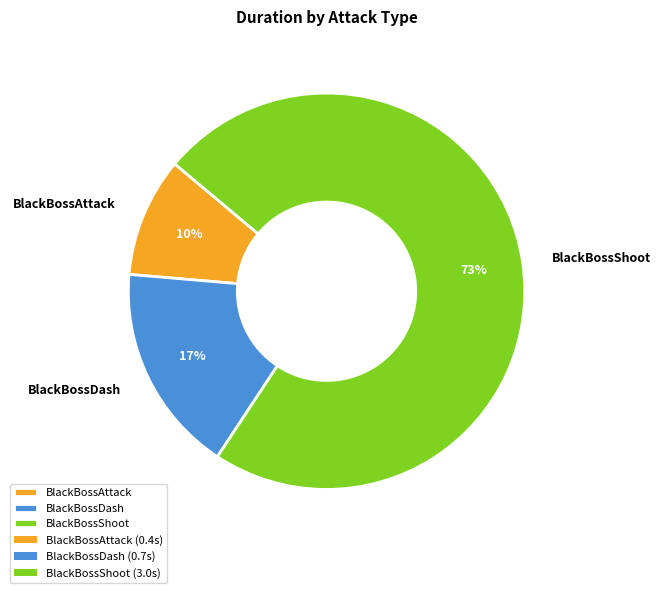

Rank the categories by value from lowest to highest.

BlackBossAttack, BlackBossDash, BlackBossShoot